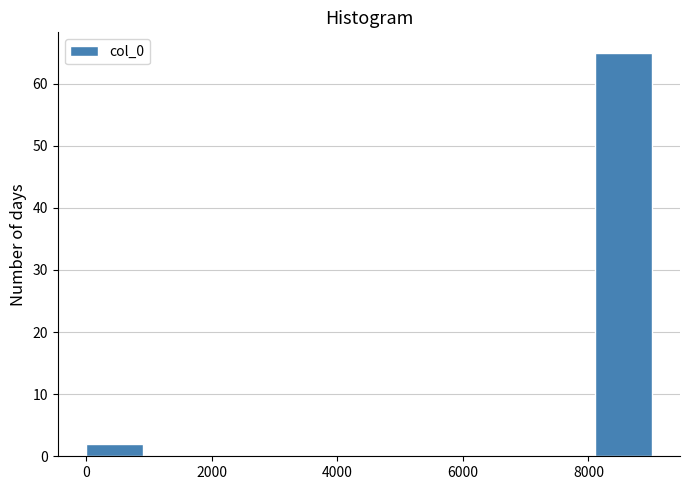

Reading left to right, list every bar in this chart as the range it spans on the x-axis followed by its height. Neither the bar edges nor the heights are printed on the chart, so give them approximately, as read against the axes.

0 to 1000: 2
1000 to 1800: 0
1800 to 2800: 0
2800 to 3600: 0
3600 to 4600: 0
4600 to 5400: 0
5400 to 6400: 0
6400 to 7200: 0
7200 to 8200: 0
8200 to 9000: 65